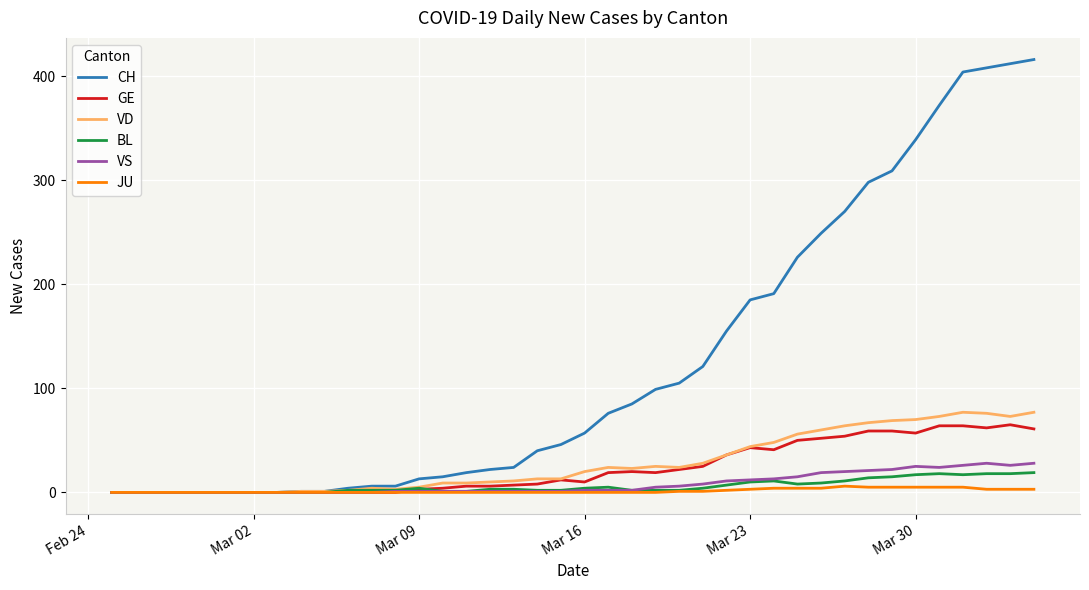

What is the maximum value shown in the chart?

416